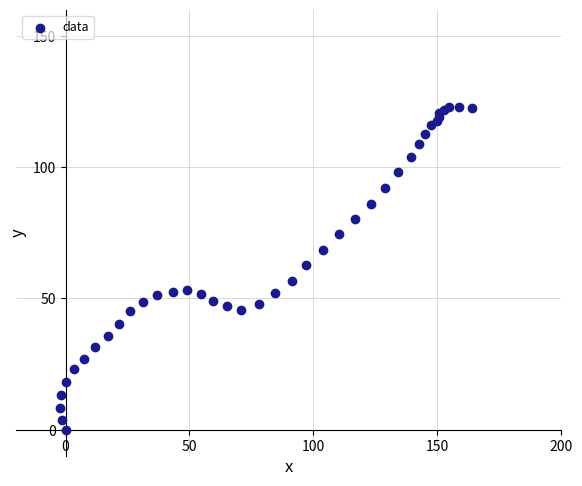

What Y value in the scatter plot is closest to 61?

62.8